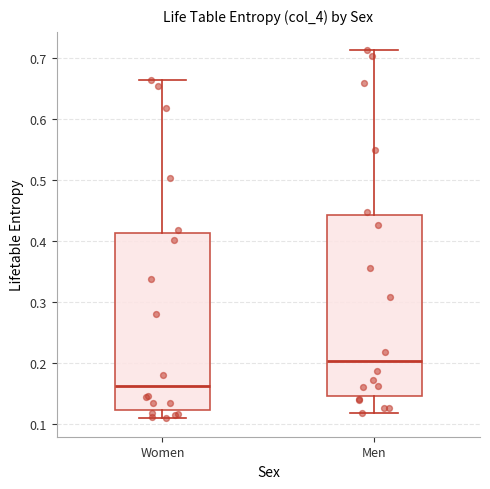

Which box has the highest median line?

Men